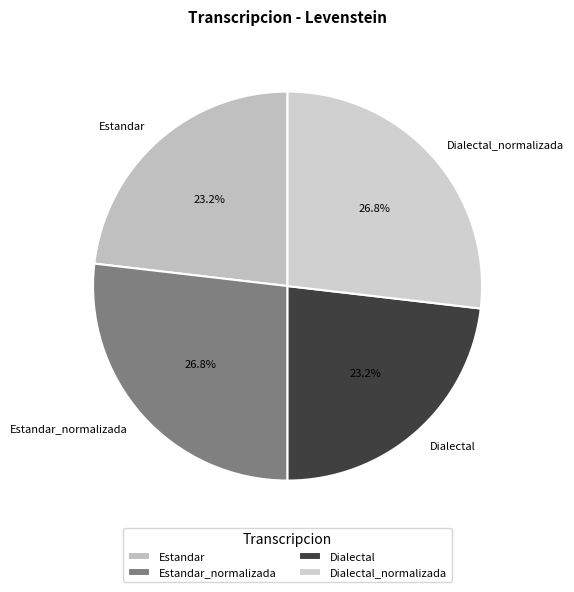

Combined, do Estandar_normalizada and Dialectal_normalizada account for over 50%?

Yes